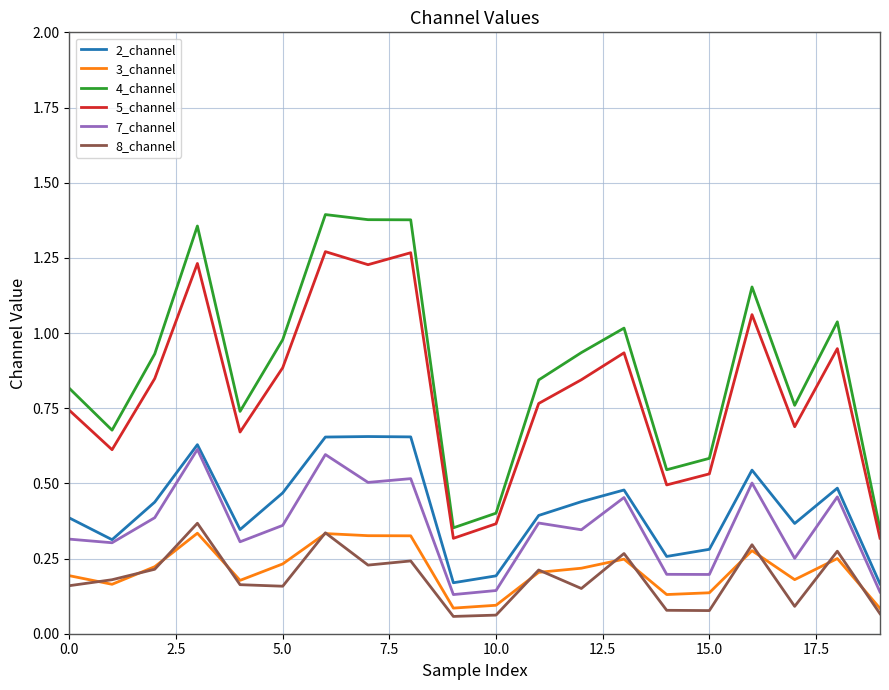

True or false: 5_channel and 8_channel cross at least once.

False